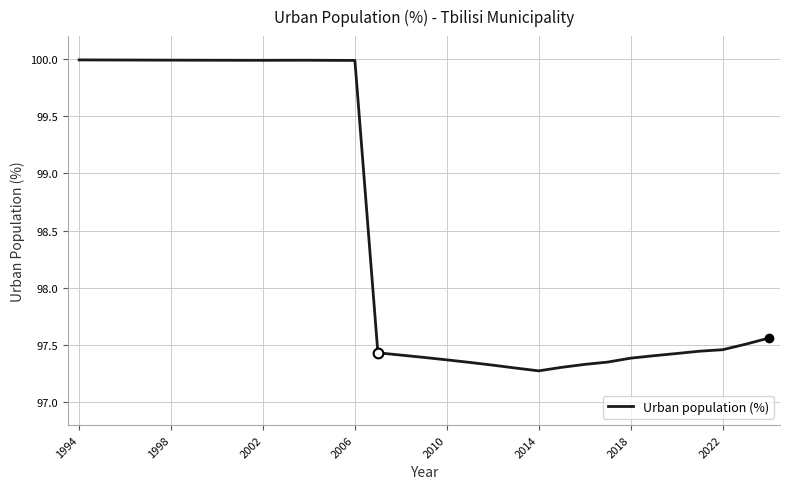

What is the difference between the maximum and minimum values?

2.7